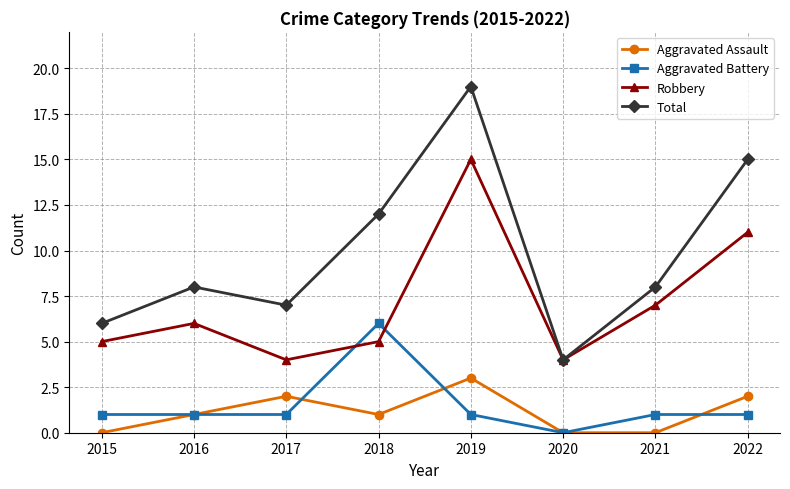

What are all the series names shown in the legend?

Aggravated Assault, Aggravated Battery, Robbery, Total